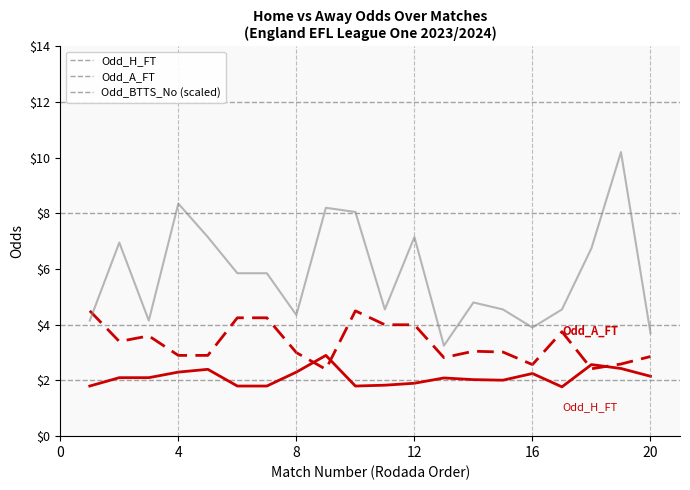

Which series ends up on top after the final intersection of Odd_H_FT and Odd_A_FT?

Odd_A_FT